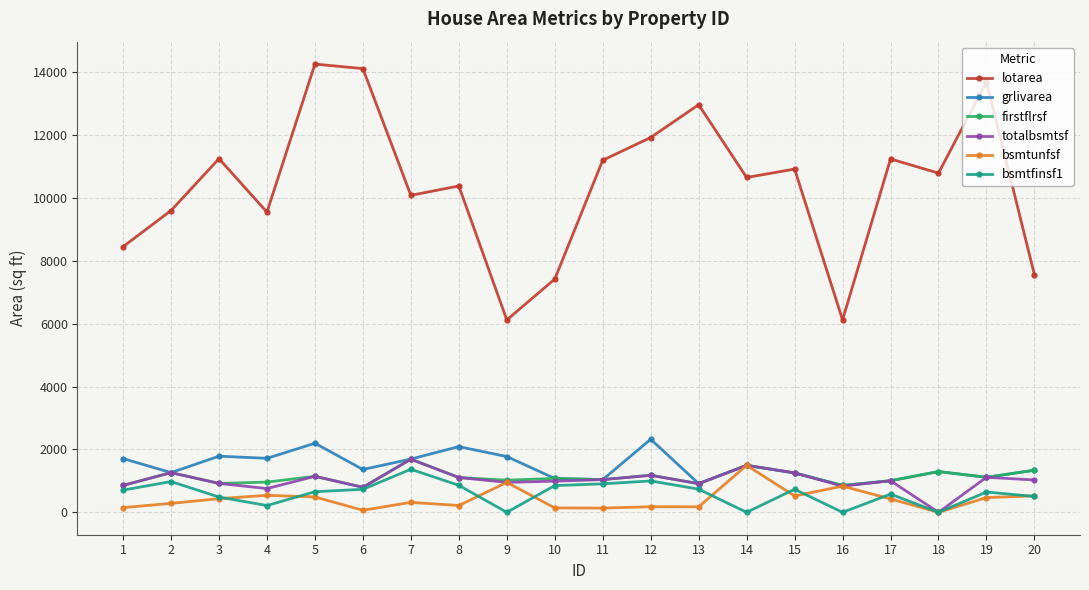

Which series has the largest total across all categories?

lotarea